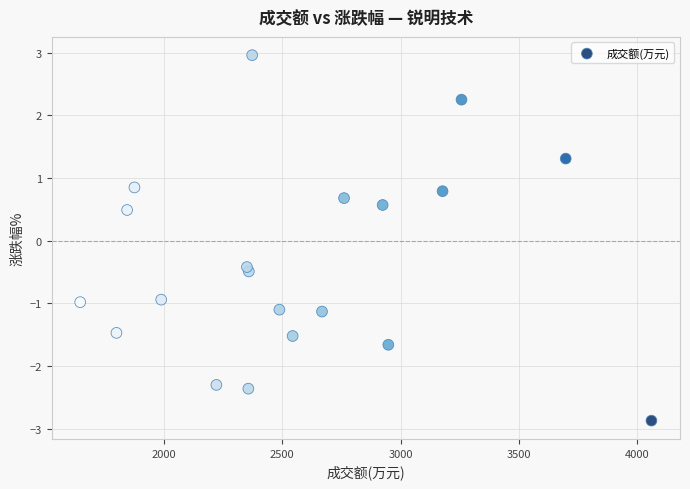

What Y value in the scatter plot is closest to 0?

-0.4